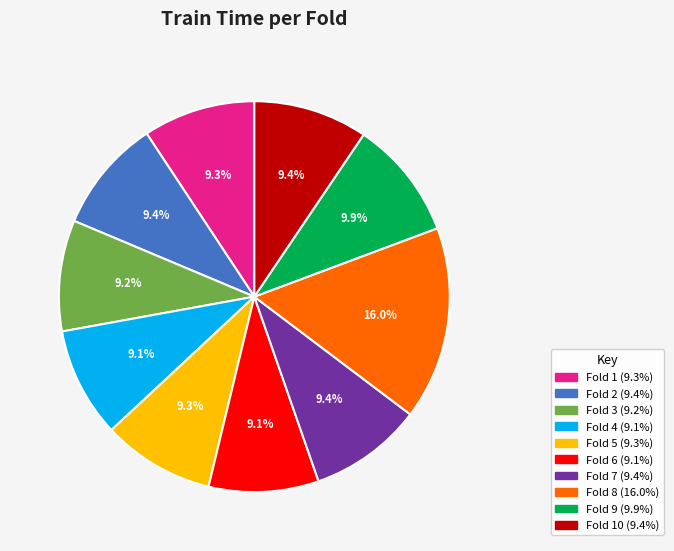

Is there a majority slice in this chart?

No